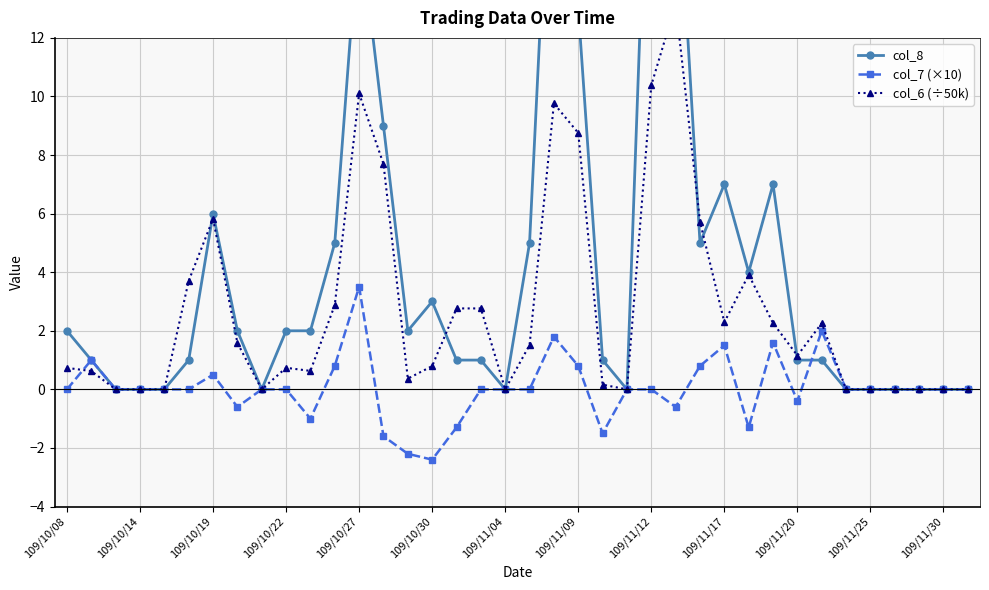

At which label does col_7 (×10) reach its peak?

109/10/27